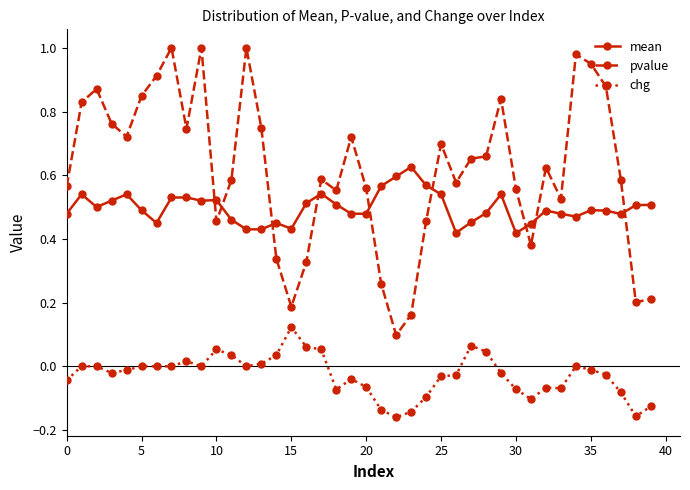

How many distinct data groups are displayed?

3